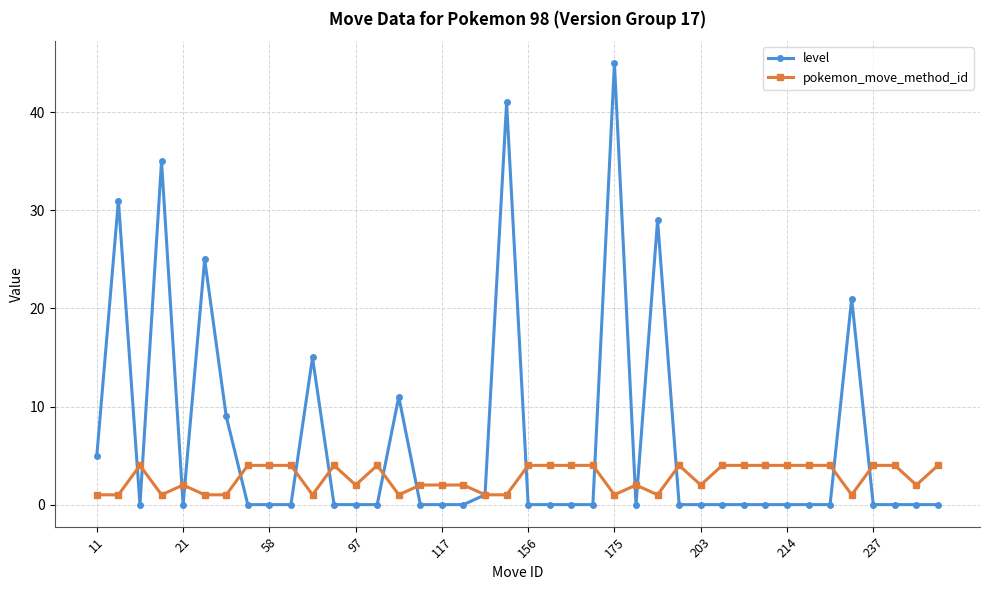

At how many categories does at least one series exceed 14?

8